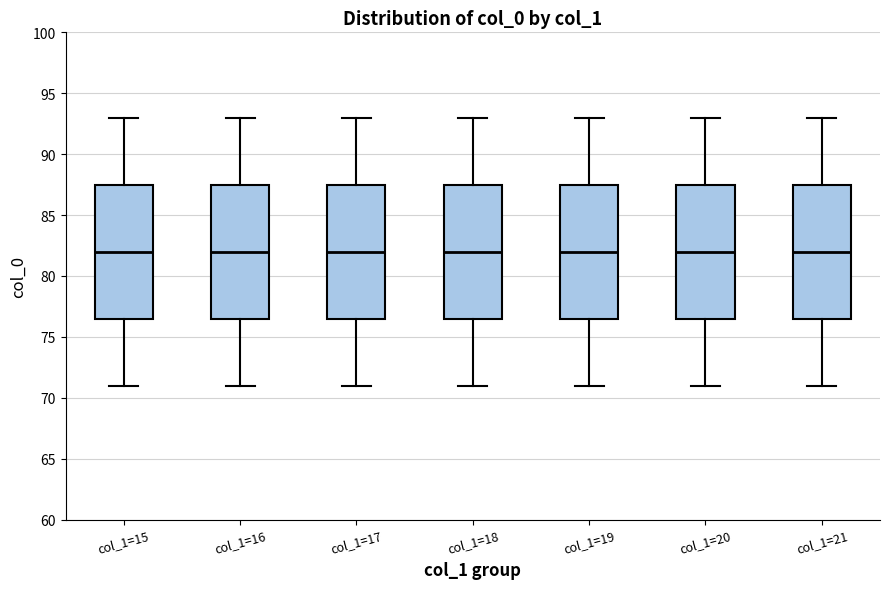

Reading left to right, transcribe this box plot: for each box, give where its median line is, the range the box spans, and where its two whiskers end, as read against the y-axis. The values are not printed on the chart, so give them approximately, as read against the axis.

col_1=15: median 82.0, box 76.5 to 87.5, whiskers 71.0 to 93.0
col_1=16: median 82.0, box 76.5 to 87.5, whiskers 71.0 to 93.0
col_1=17: median 82.0, box 76.5 to 87.5, whiskers 71.0 to 93.0
col_1=18: median 82.0, box 76.5 to 87.5, whiskers 71.0 to 93.0
col_1=19: median 82.0, box 76.5 to 87.5, whiskers 71.0 to 93.0
col_1=20: median 82.0, box 76.5 to 87.5, whiskers 71.0 to 93.0
col_1=21: median 82.0, box 76.5 to 87.5, whiskers 71.0 to 93.0